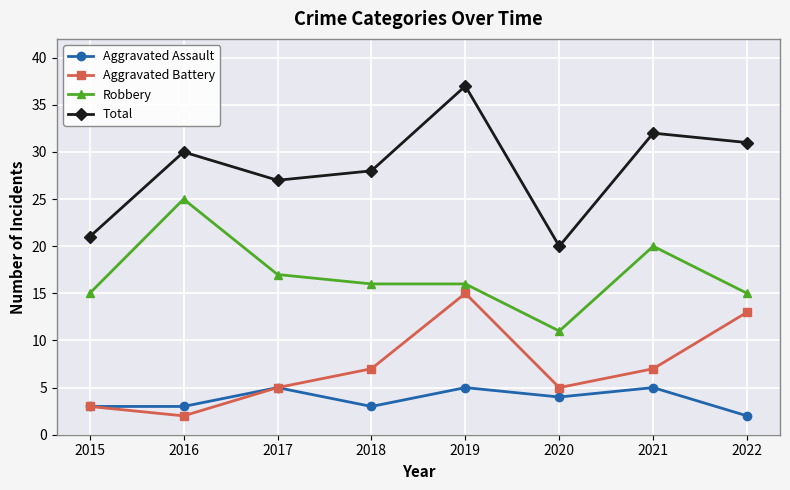

What are all the series names shown in the legend?

Aggravated Assault, Aggravated Battery, Robbery, Total